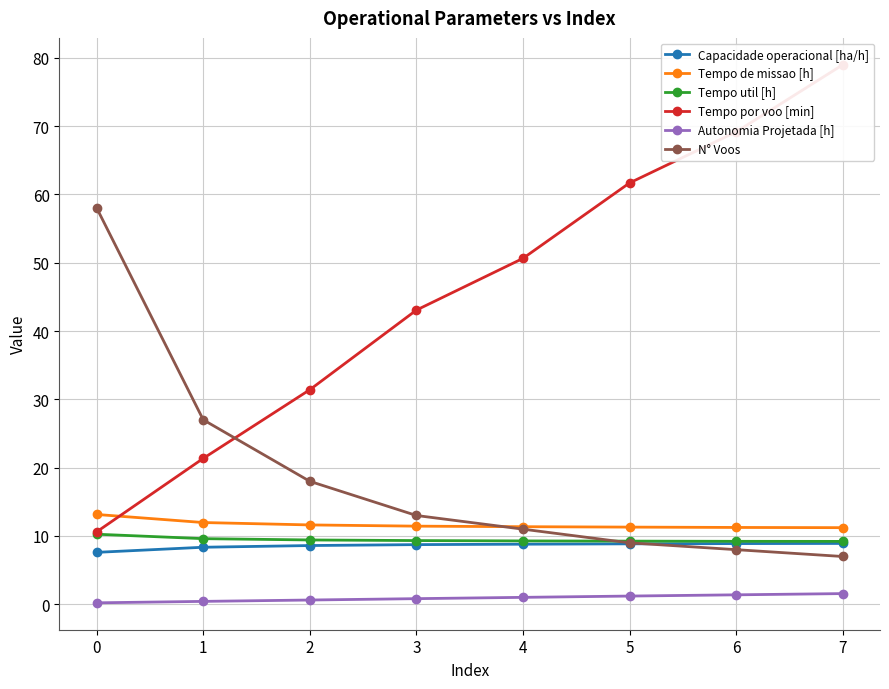

What is the value of the N° Voos point at the 4th from the left?

13.0